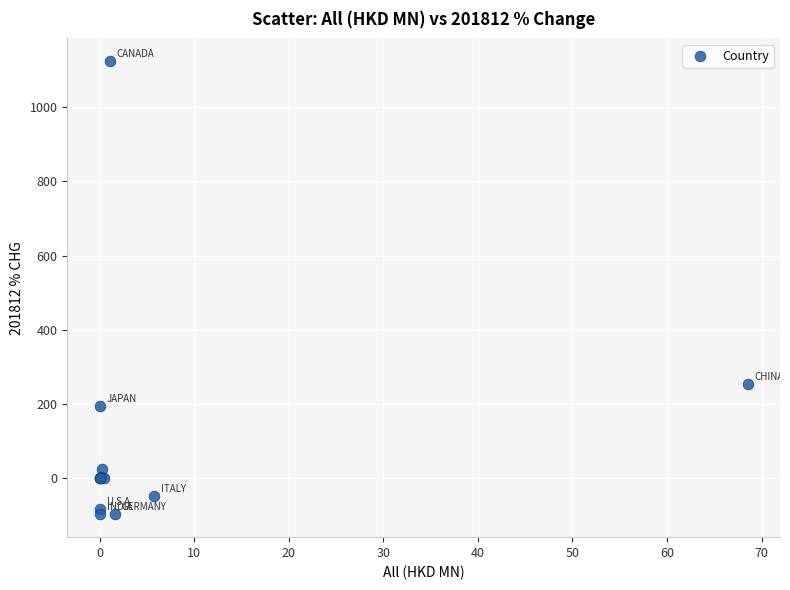

What Y value in the scatter plot is closest to 513?

253.5